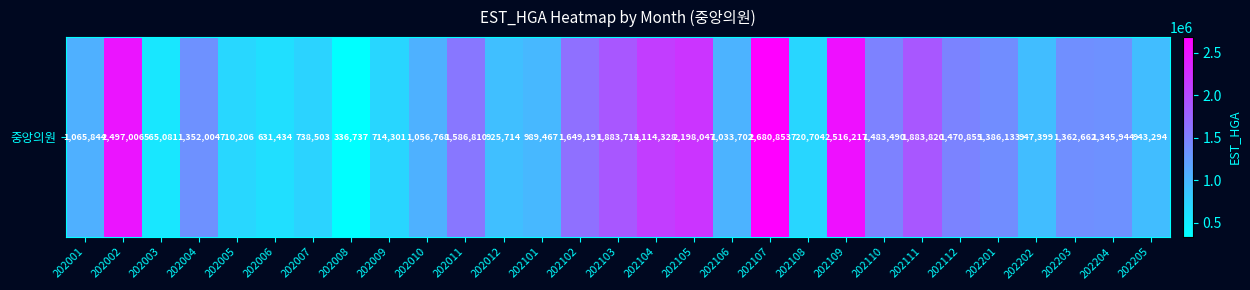

At which label is the value closest to 1508795?

202110